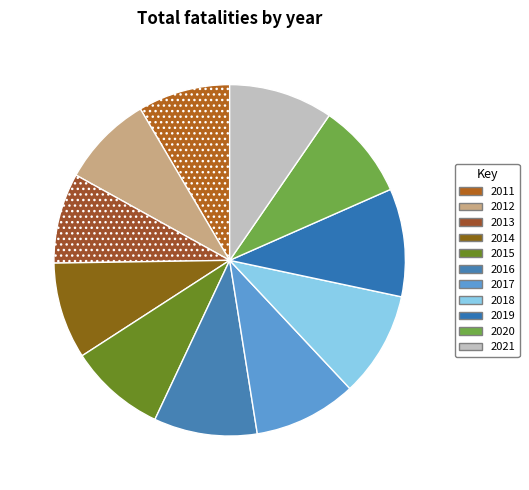

How many segments does this pie chart have?

11